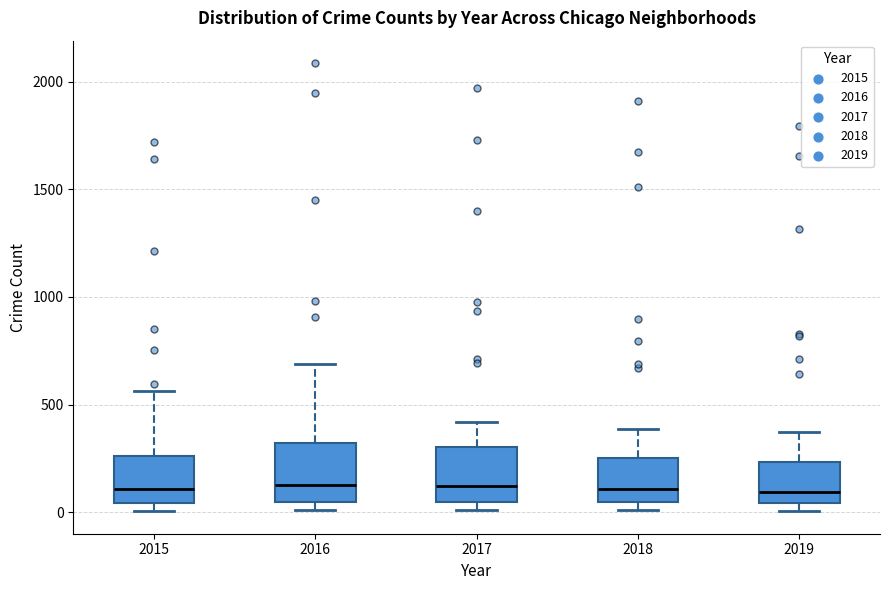

Where is the lower edge of the box at x = 2015 on the y-axis? The values are not printed on the chart, so give them approximately, as read against the axis.

50